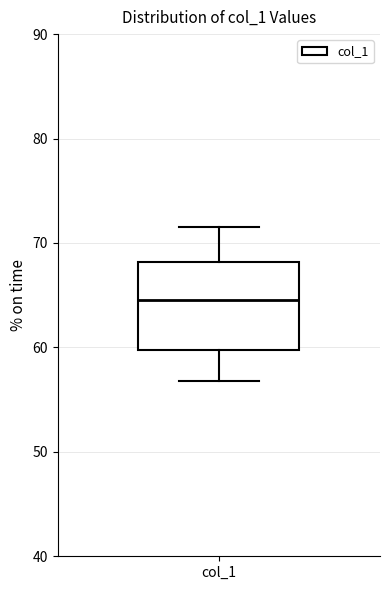

Read this box plot against the y-axis: the position of the median line, the range covered by the box, and the ends of both whiskers. The values are not printed on the chart, so give them approximately, as read against the axis.

median 65, box 60 to 68, whiskers 57 to 71